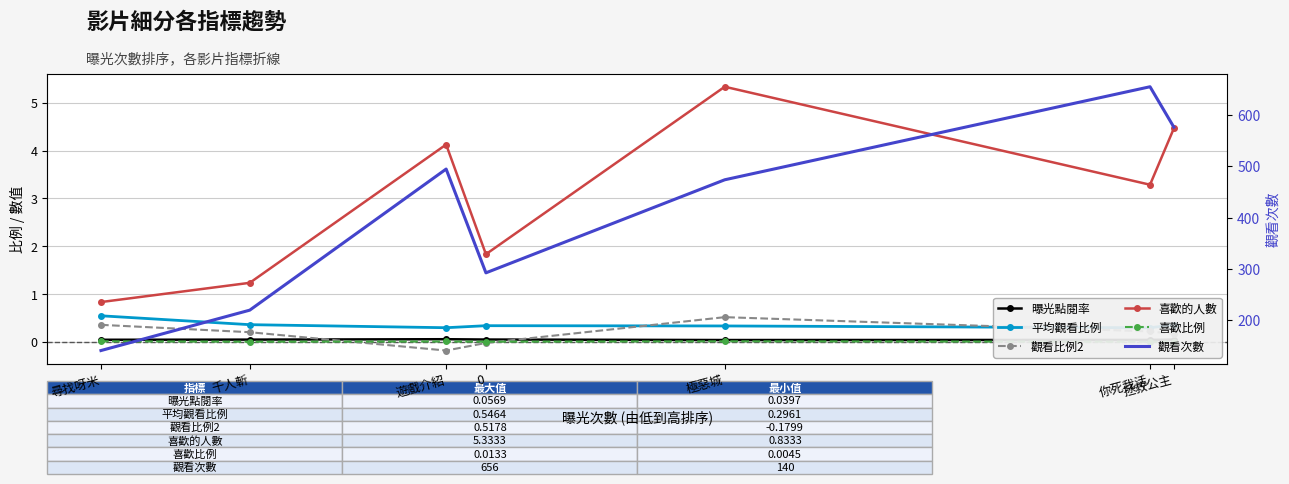

At how many categories does at least one series exceed 621?

1